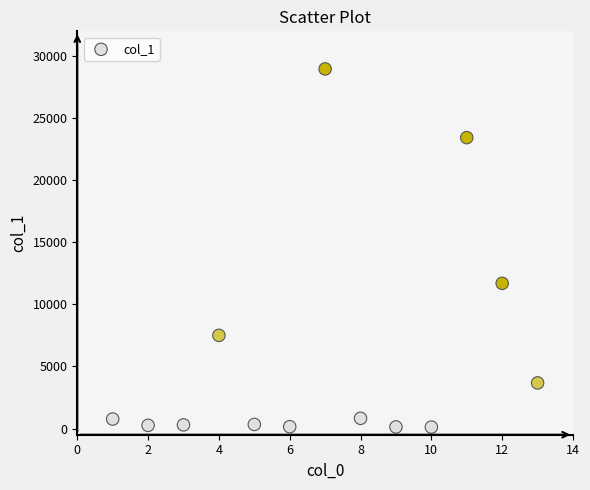

What is the range of X values (max minus min)?

12.0